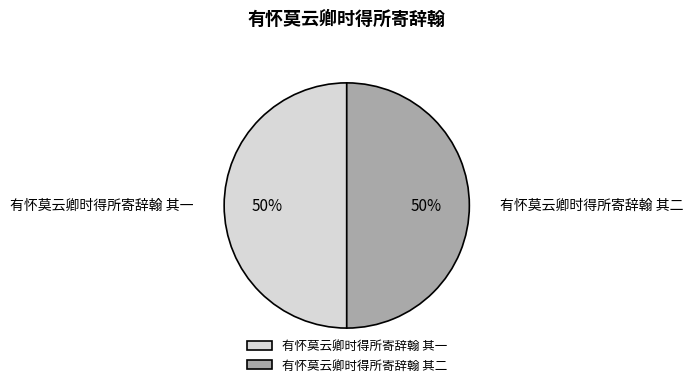

Combined, do 有怀莫云卿时得所寄辞翰 其二 and 有怀莫云卿时得所寄辞翰 其一 account for over 50%?

Yes